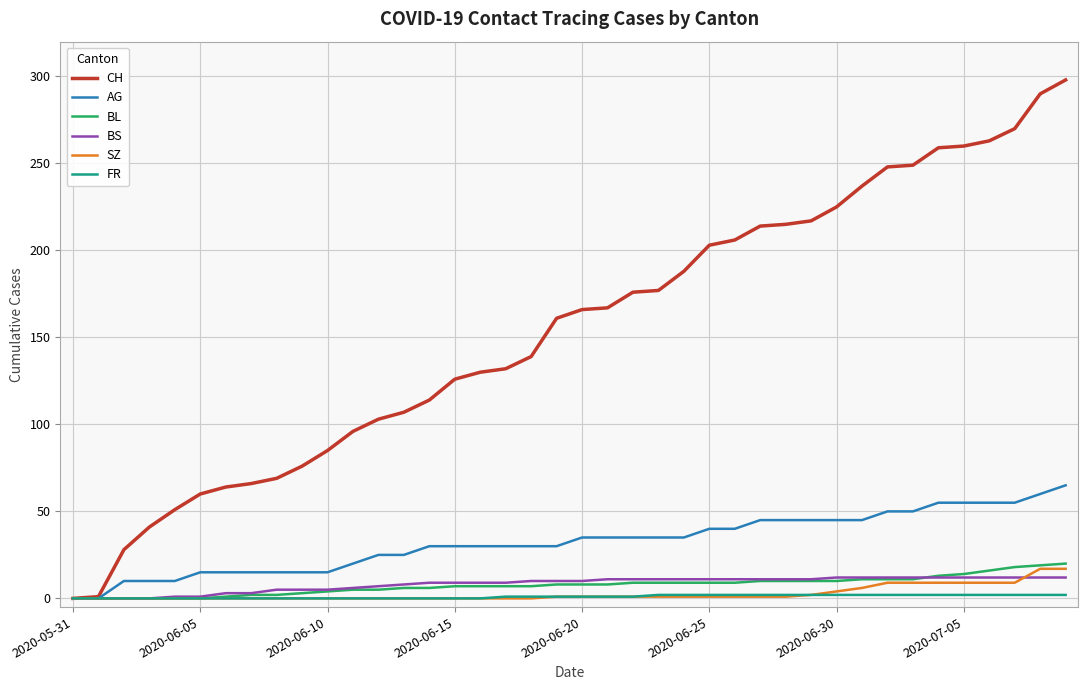

Which series has the largest total across all categories?

CH